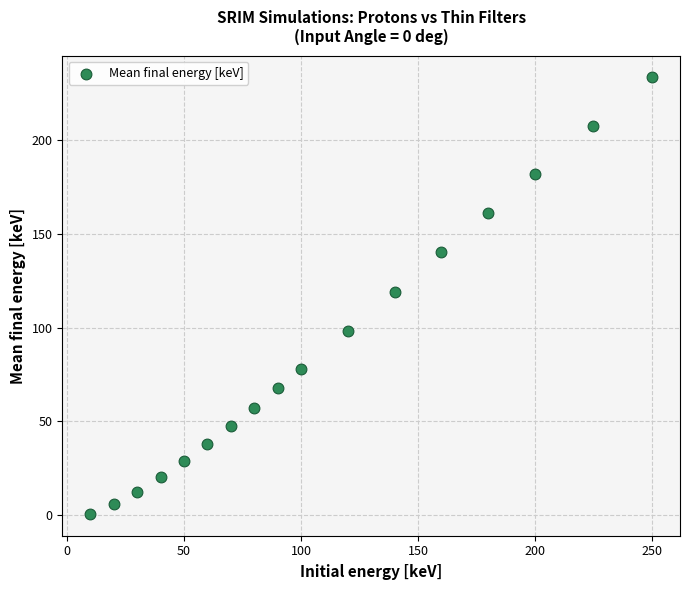

What is the range of X values (max minus min)?

240.0